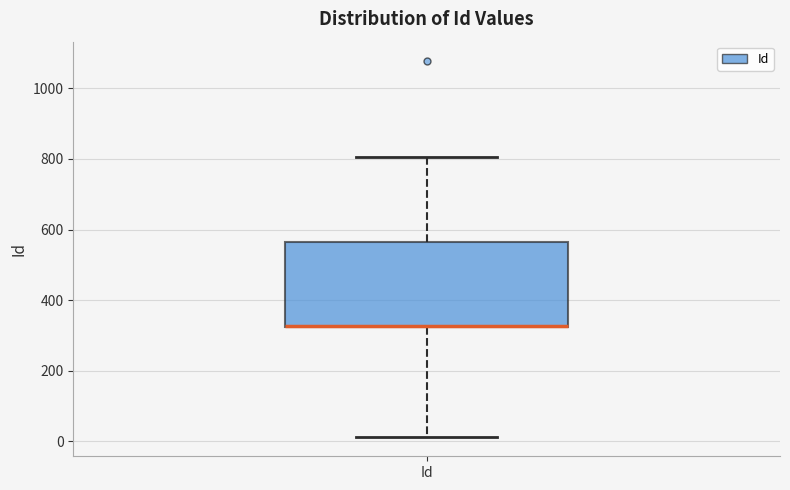

Where is the lower edge of the box for Id on the y-axis? The values are not printed on the chart, so give them approximately, as read against the axis.

320